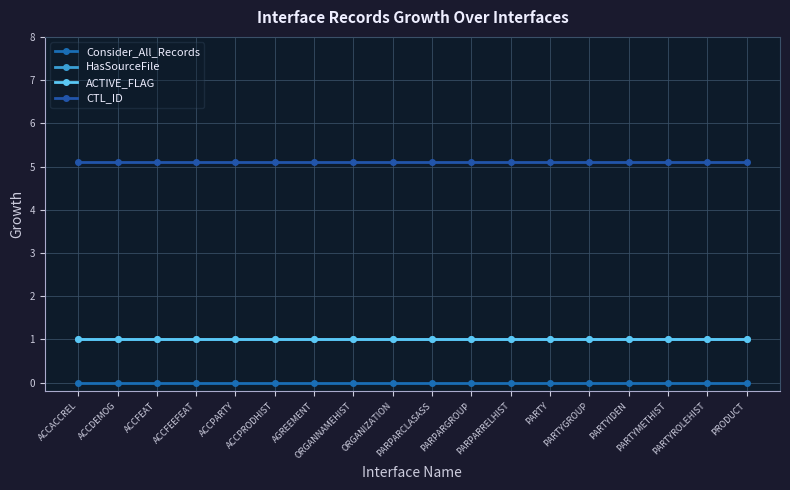

Does the chart have visible grid lines?

Yes